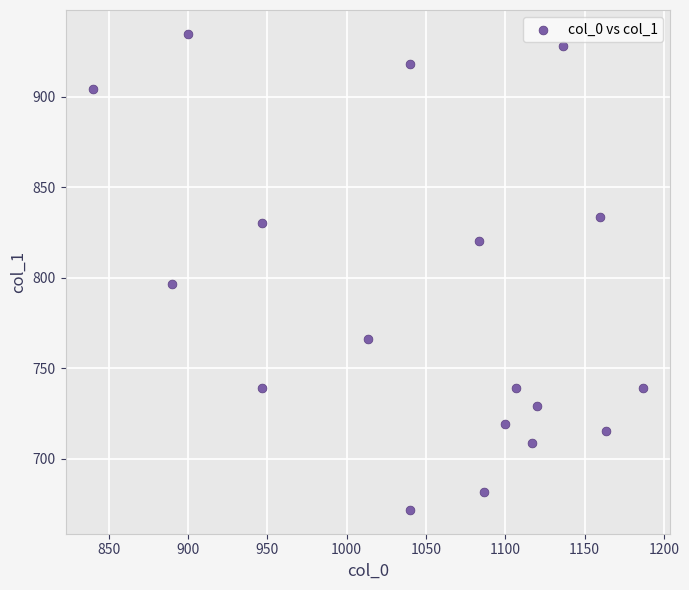

What is the range of X values (max minus min)?

346.7